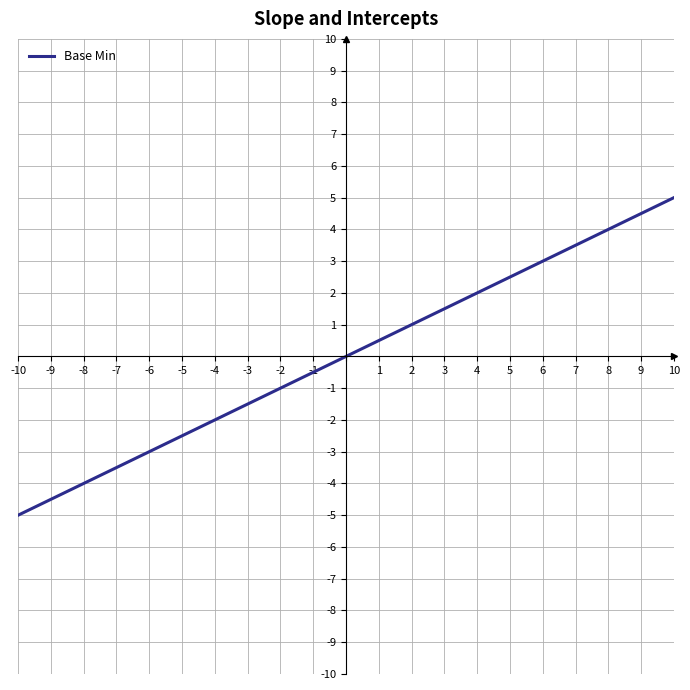

Does the chart display data point markers on the line(s)?

No